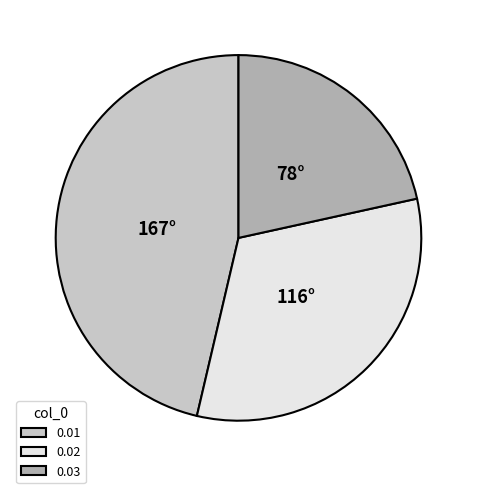

Combined, do 0.01 and 0.02 account for over 50%?

Yes